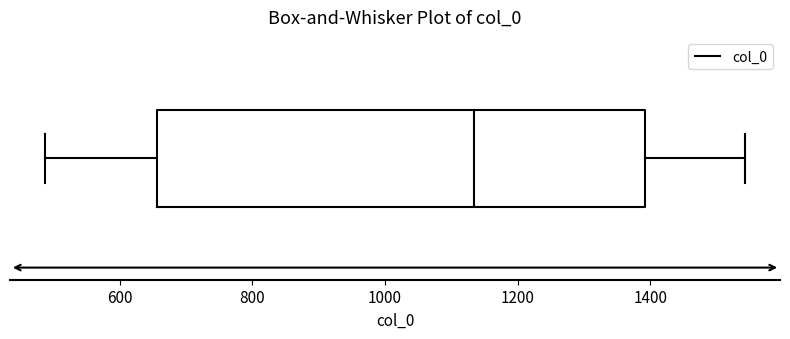

Transcribe this box plot: give where the median line is, the range the box spans, and where the two whiskers end, as read against the x-axis. The values are not printed on the chart, so give them approximately, as read against the axis.

median 1140, box 660 to 1400, whiskers 480 to 1540